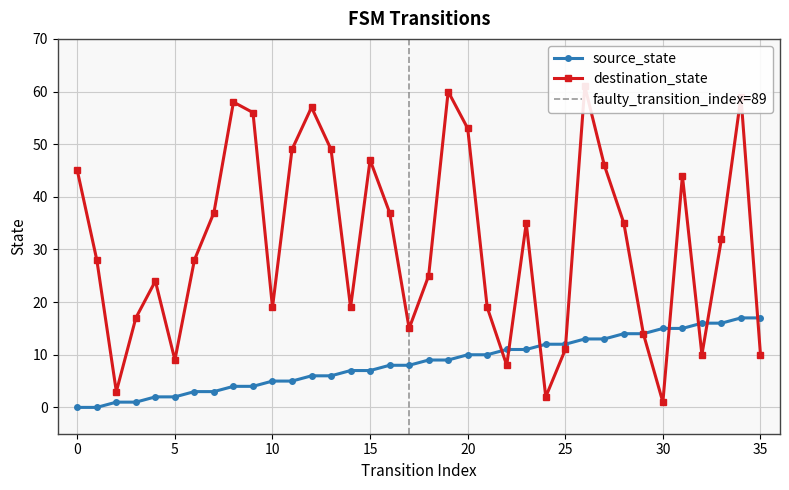

Is it true that source_state equals 18 at 25?

False